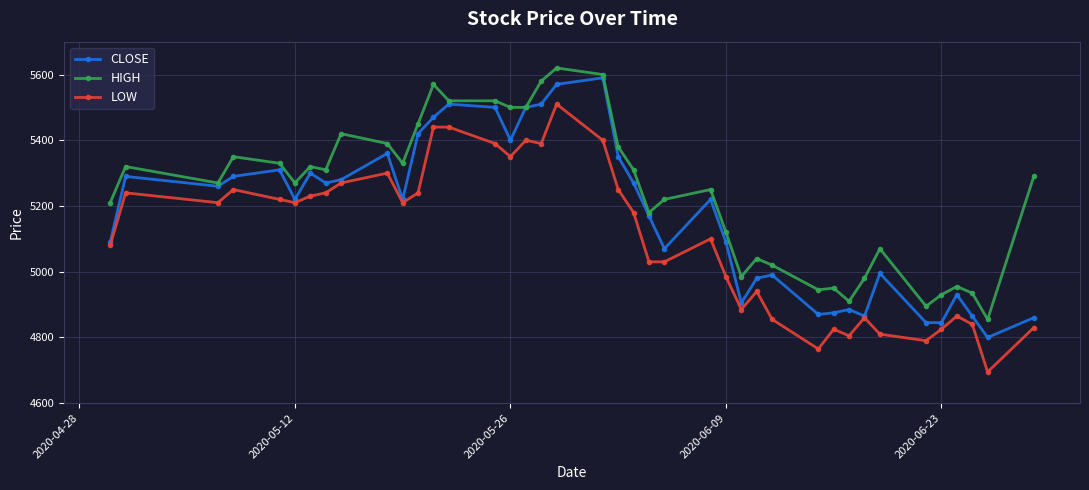

True or false: HIGH and LOW cross at least once.

False